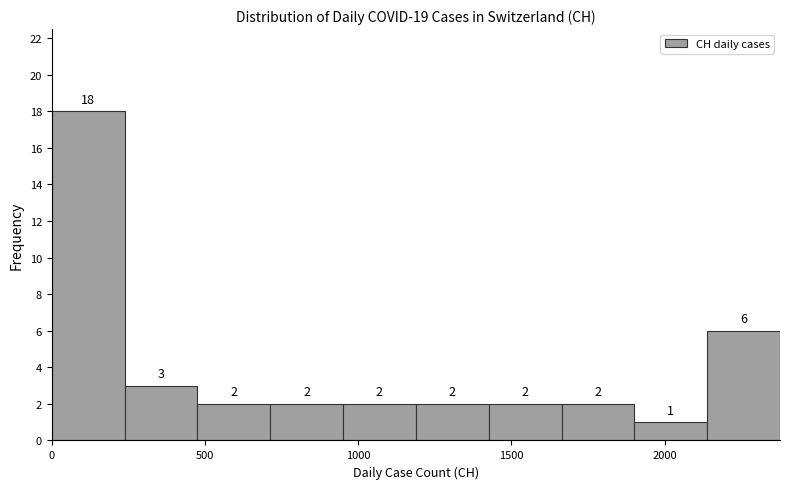

Reading left to right, transcribe this chart: for each bar, give the range it covers on the x-axis and its height. The bar edges are not printed on the chart, so give them approximately, as read against the axis.

0 to 250: 18
250 to 500: 3
500 to 700: 2
700 to 950: 2
950 to 1200: 2
1200 to 1450: 2
1450 to 1650: 2
1650 to 1900: 2
1900 to 2150: 1
2150 to 2400: 6